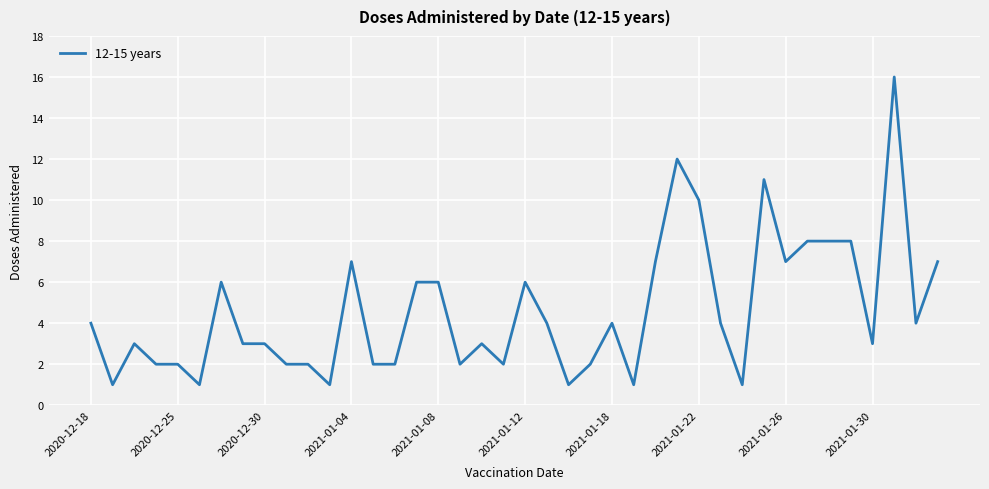

What is the greatest value displayed?

16